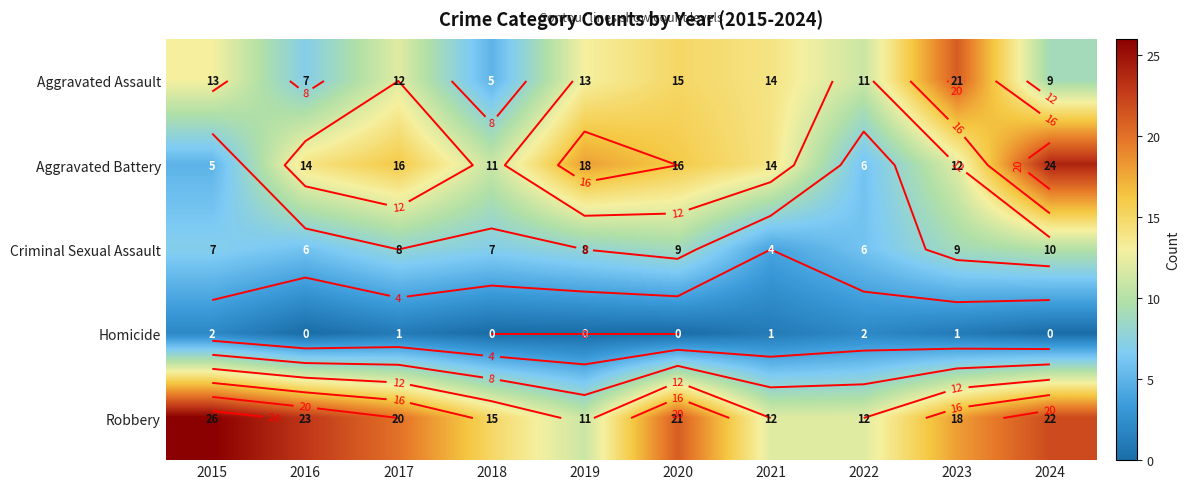

At how many categories does at least one series exceed 5?

10